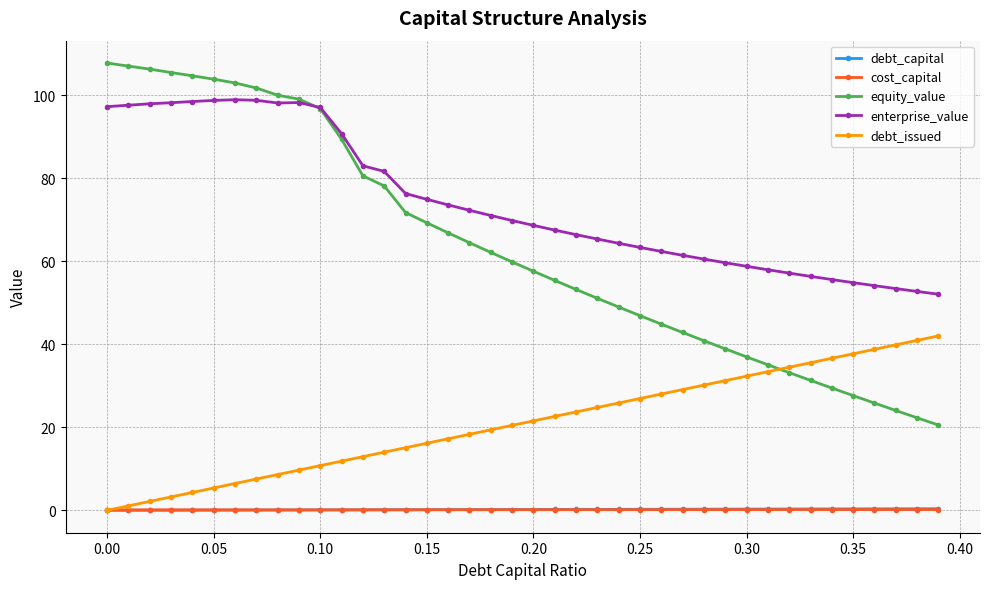

What is the value of the enterprise_value point at the 23rd from the left?

66.4